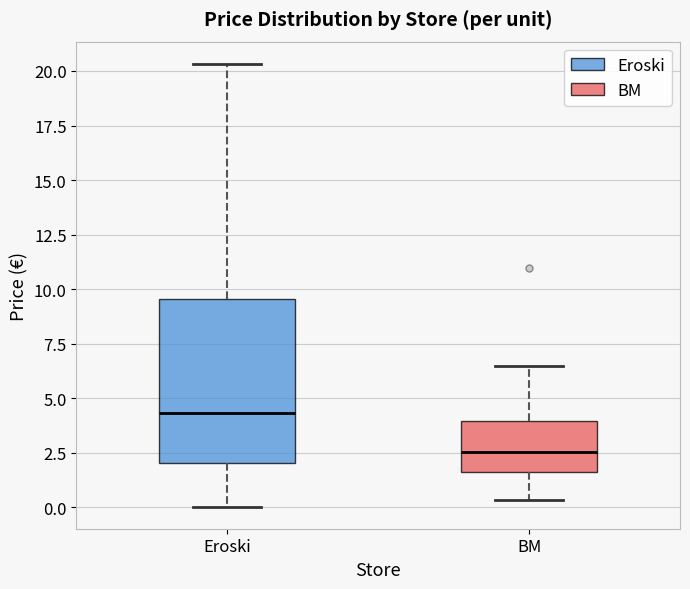

Which box has the highest median line?

Eroski